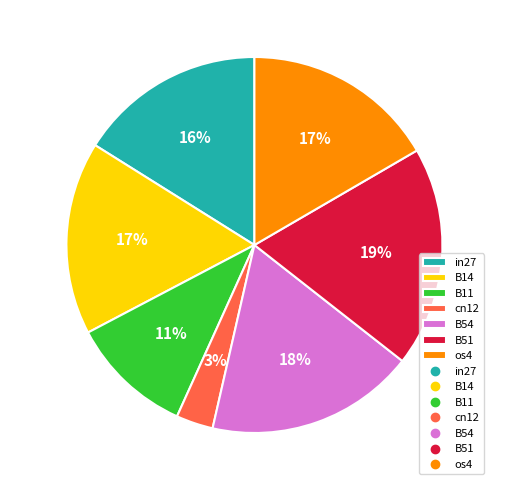

Is it true that cn12 is 3% of the pie?

True